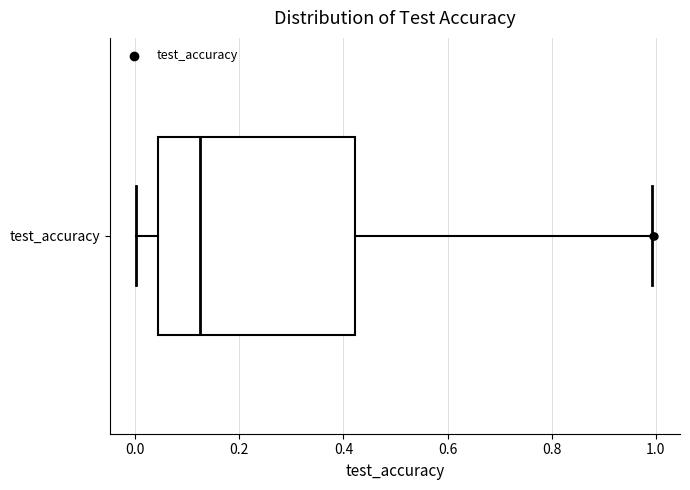

Transcribe this box plot: give where the median line is, the range the box spans, and where the two whiskers end, as read against the x-axis. The values are not printed on the chart, so give them approximately, as read against the axis.

median 0.12, box 0.04 to 0.42, whiskers 0.00 to 1.00